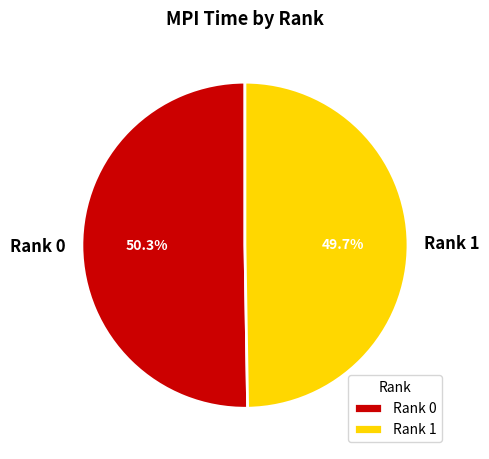

What percentage is the Rank 1 slice, to the nearest percent?

50%